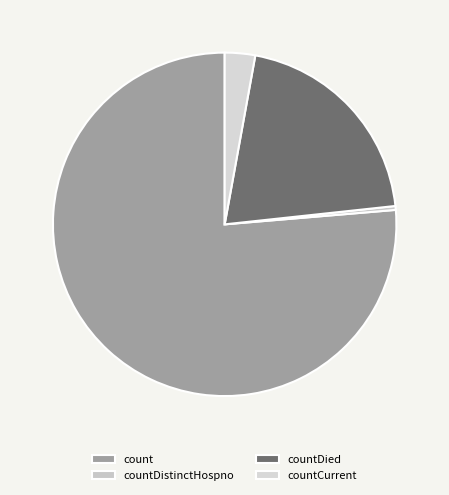

Approximately how many times larger is the value at count compared to countDied?

3.7